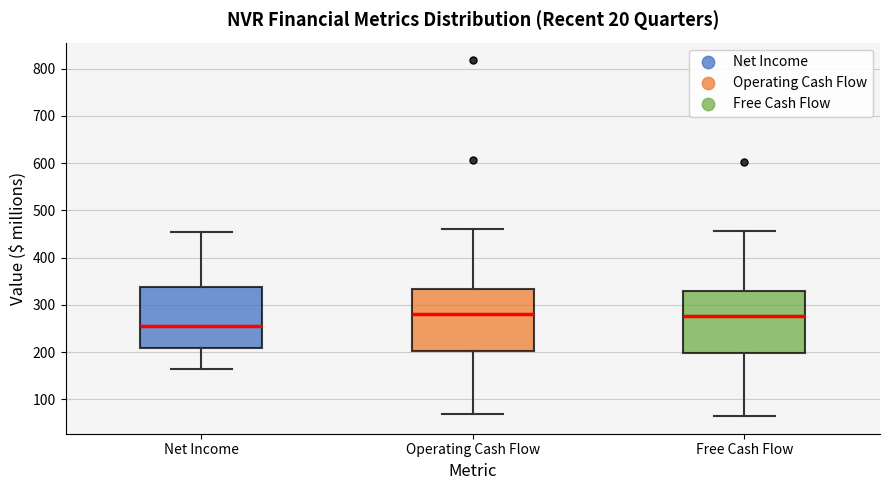

Reading left to right, transcribe this box plot: for each box, give where its median line is, the range the box spans, and where its two whiskers end, as read against the y-axis. The values are not printed on the chart, so give them approximately, as read against the axis.

Net Income: median 260, box 210 to 340, whiskers 160 to 450
Operating Cash Flow: median 280, box 200 to 330, whiskers 70 to 460
Free Cash Flow: median 280, box 200 to 330, whiskers 70 to 460